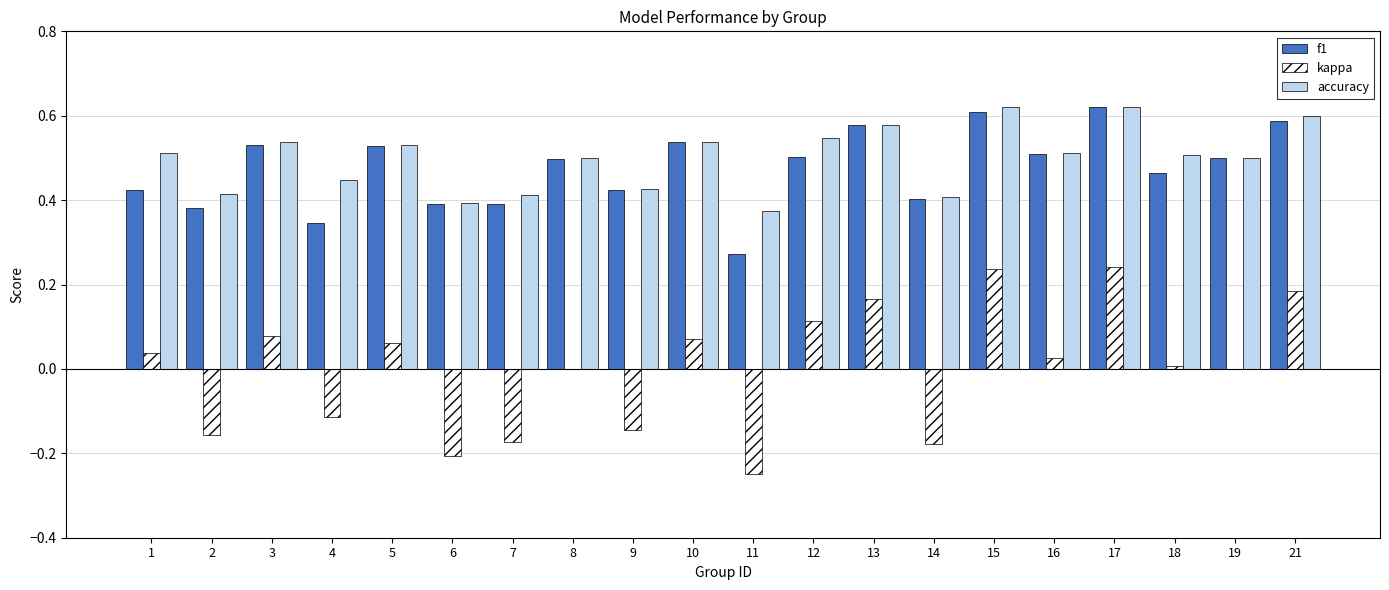

Between 2 and 13, which series saw the biggest shift?

kappa